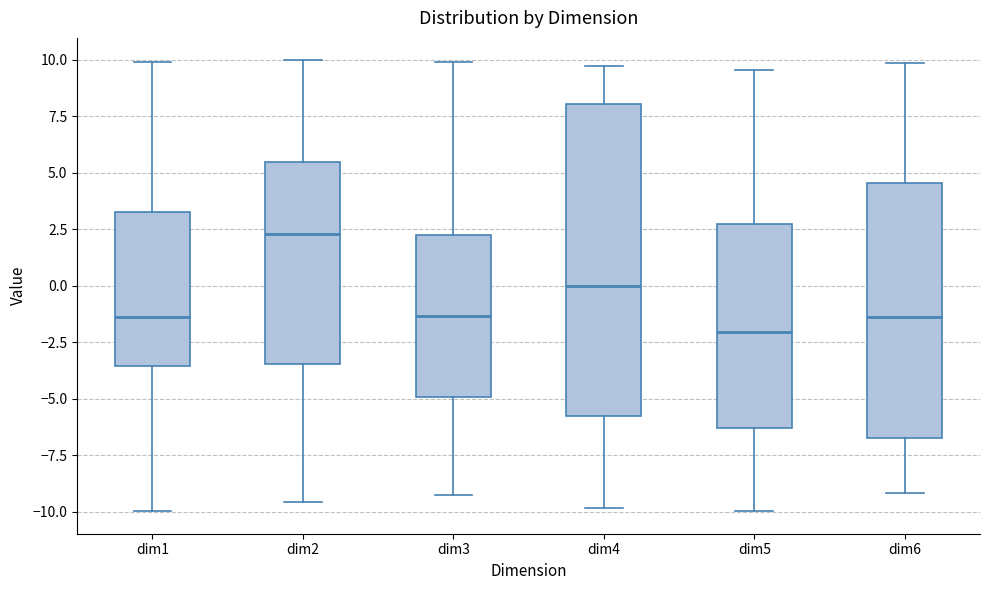

Comparing the boxes themselves (not the whiskers), which one is the tallest?

dim4